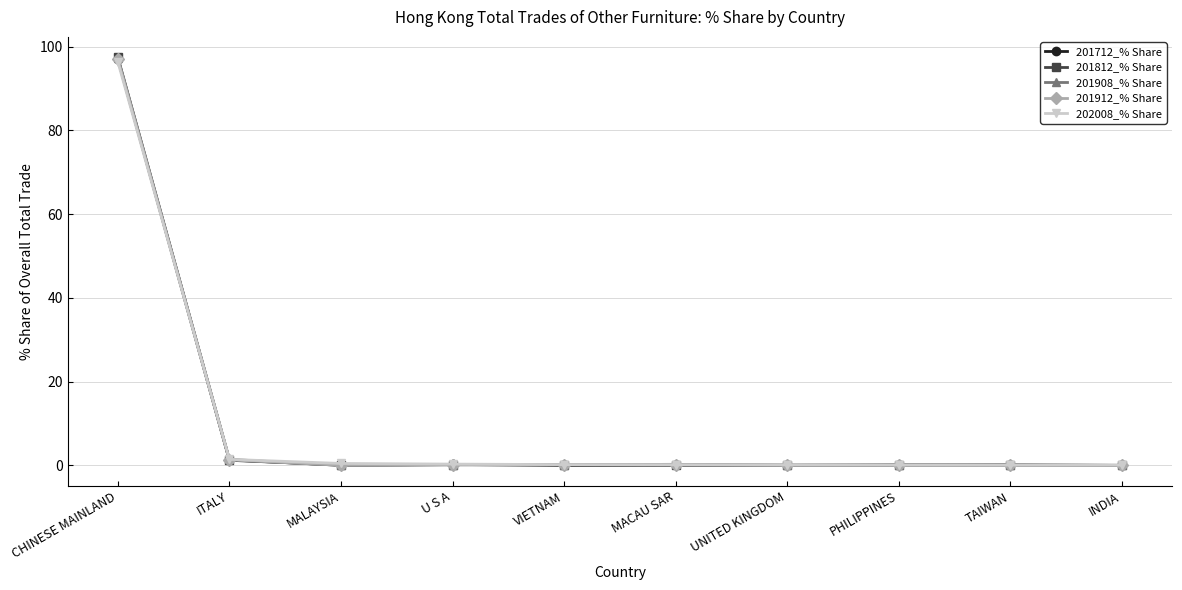

Which series has the largest range (max minus min)?

201812_% Share